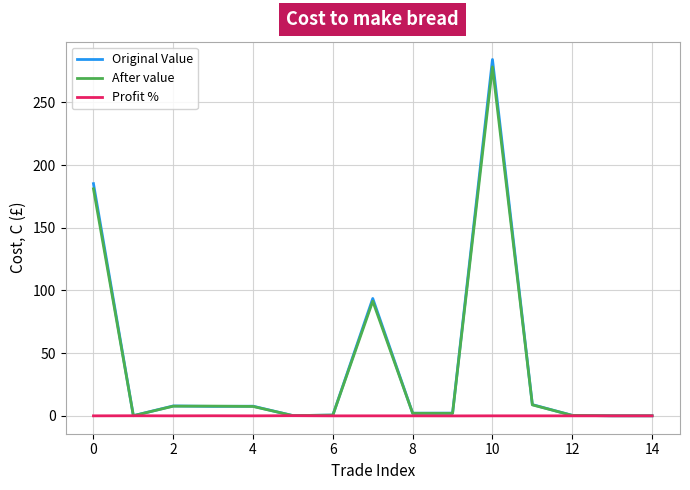

What is the greatest value displayed?

284.3